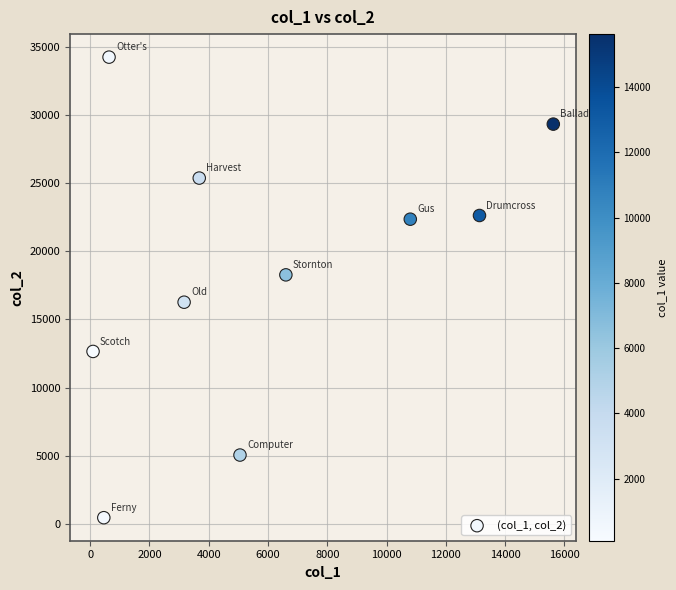

What is the average X value?

5924